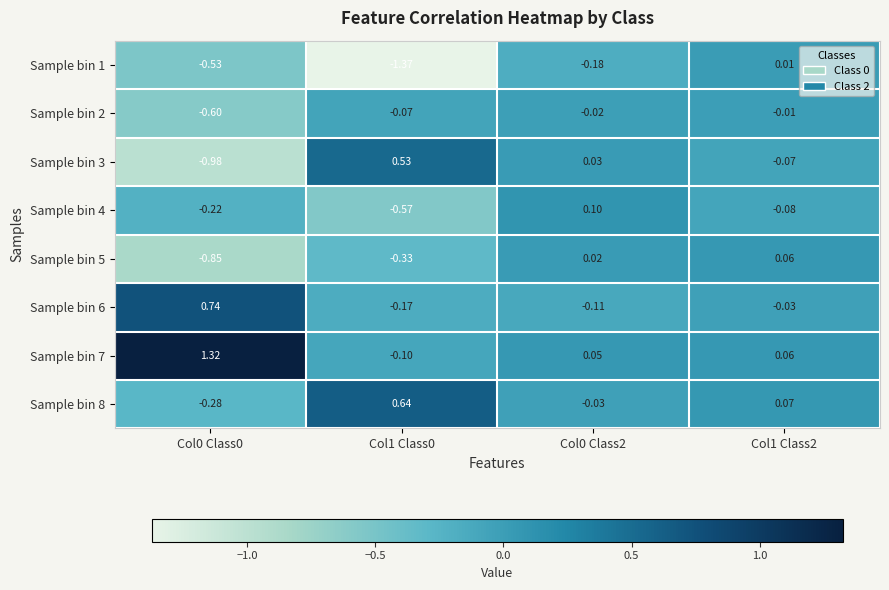

What is the maximum value shown in the chart?

1.3